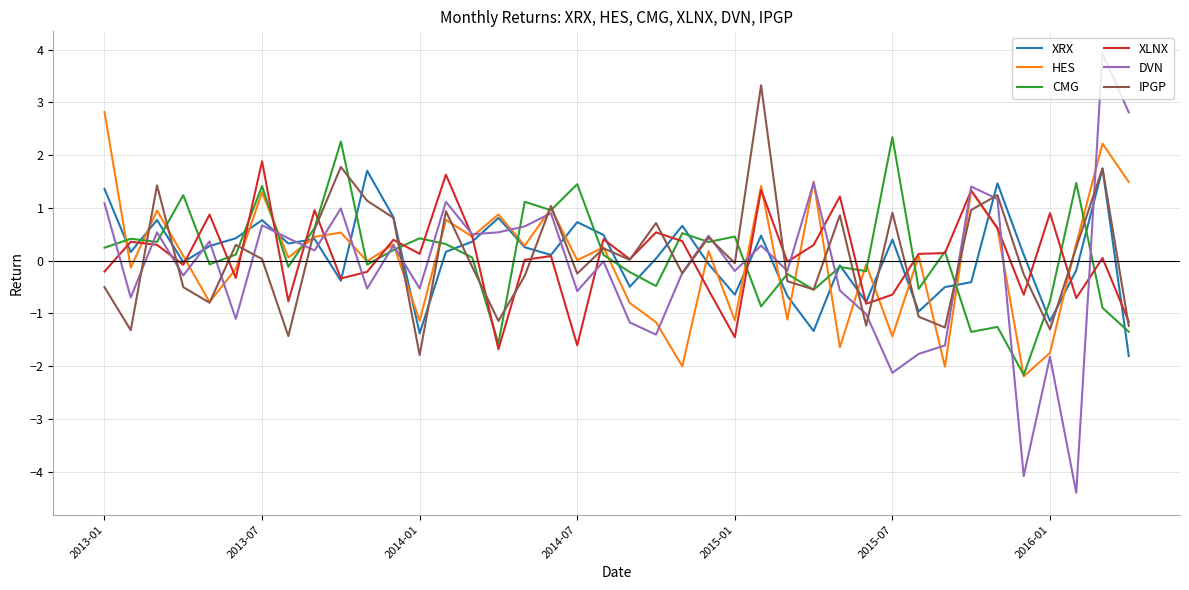

What is the smallest value displayed?

-4.4